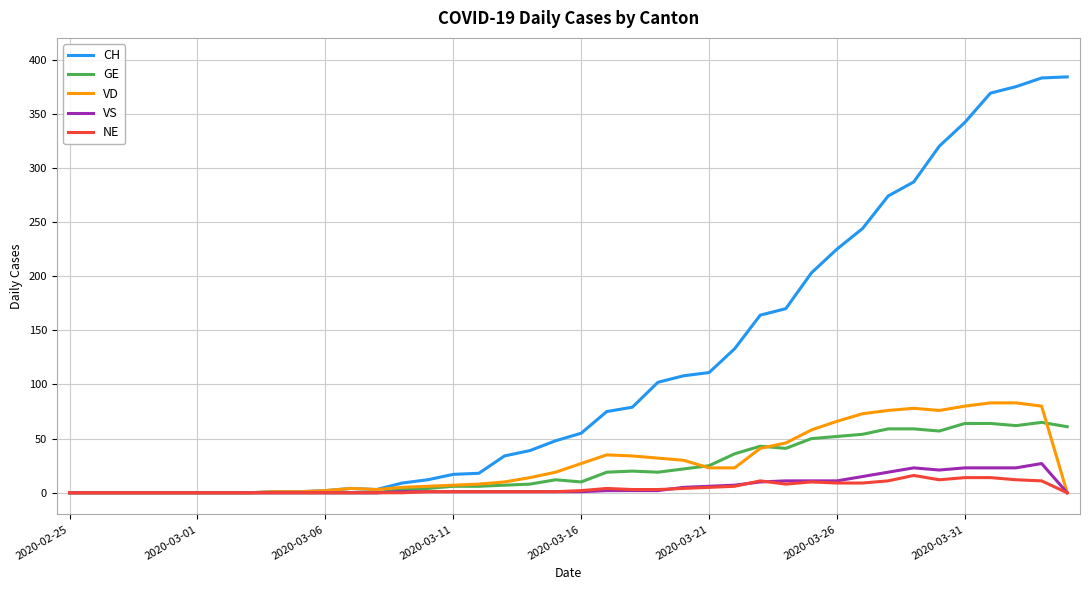

What is the maximum value for VD?

83